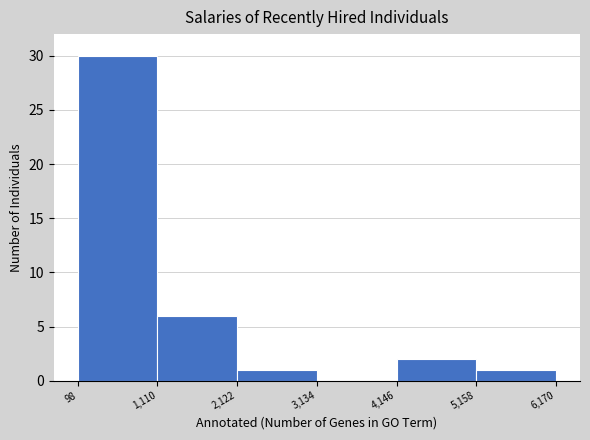

Reading left to right, list every bar in this chart as the range it spans on the x-axis followed by its height. The values are not printed on the chart, so give them approximately, as read against the axis.

98 to 1,110: 30
1,110 to 2,122: 6
2,122 to 3,134: 1
3,134 to 4,146: 0
4,146 to 5,158: 2
5,158 to 6,170: 1